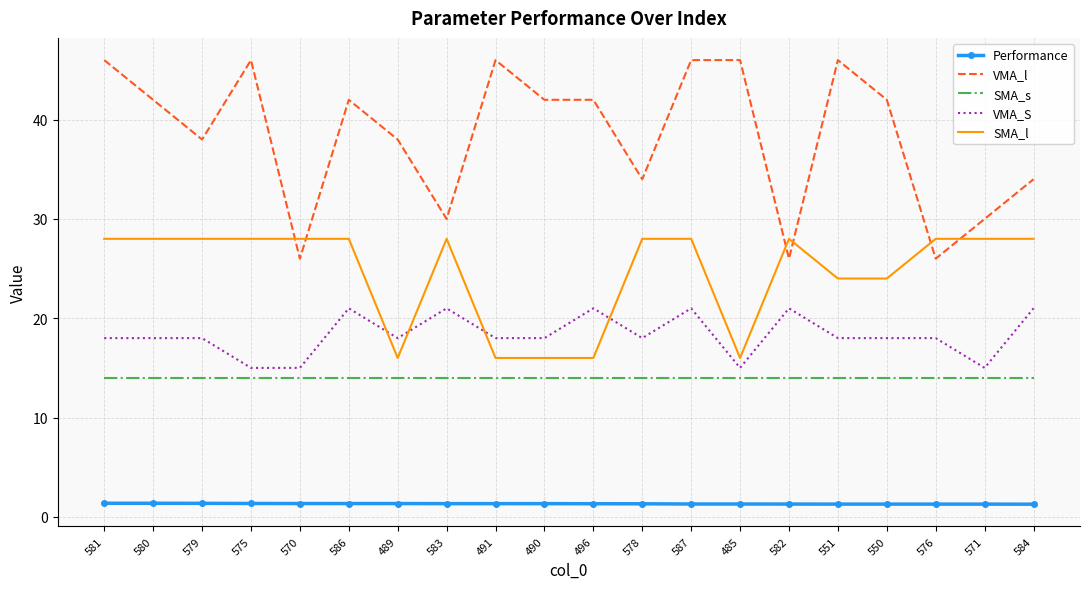

Rank the series by their maximum value, from lowest to highest.

Performance, SMA_s, VMA_S, SMA_l, VMA_l